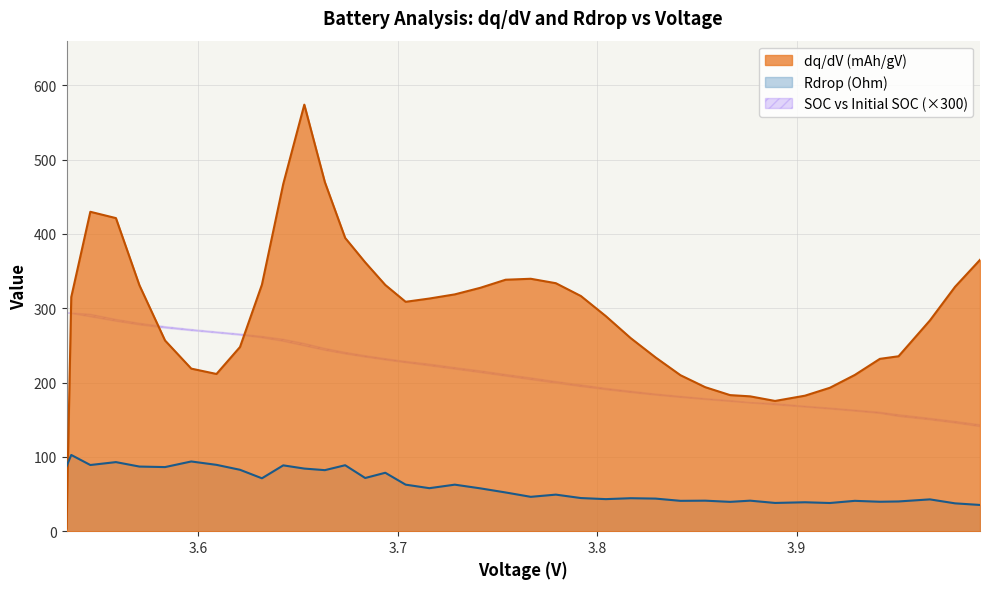

How many intersections are there between Rdrop (Ohm) and dq/dV (mAh/gV)?

1